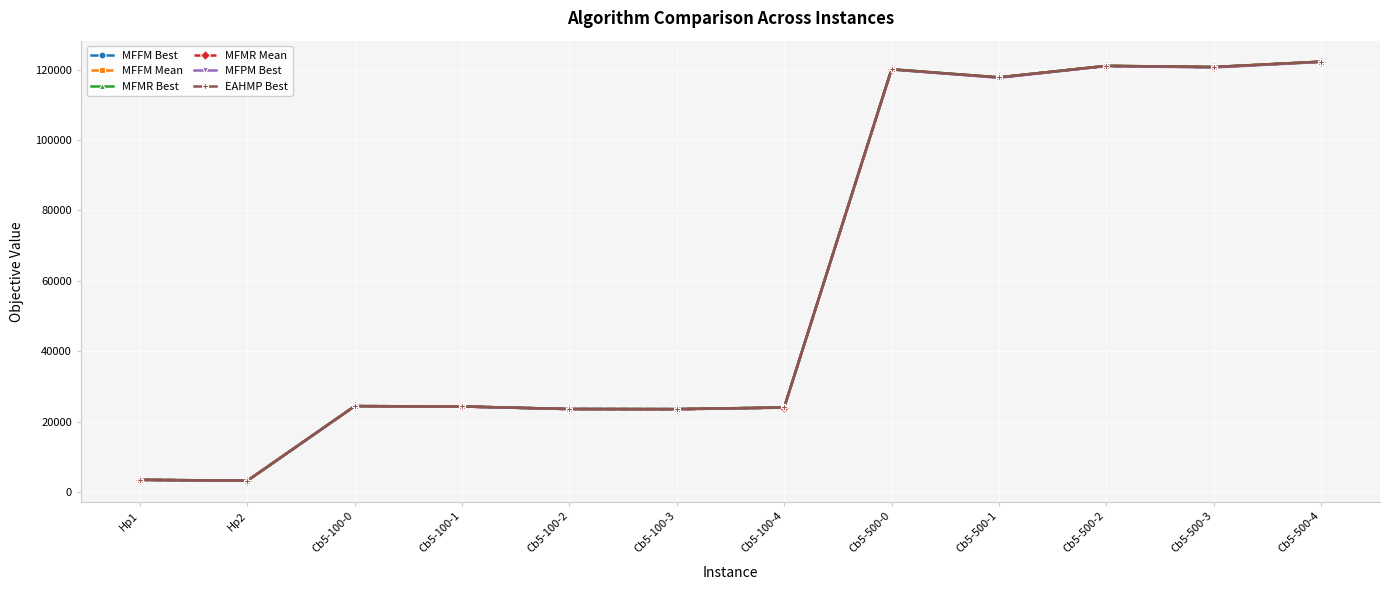

What are all the series names shown in the legend?

MFFM Best, MFFM Mean, MFMR Best, MFMR Mean, MFPM Best, EAHMP Best